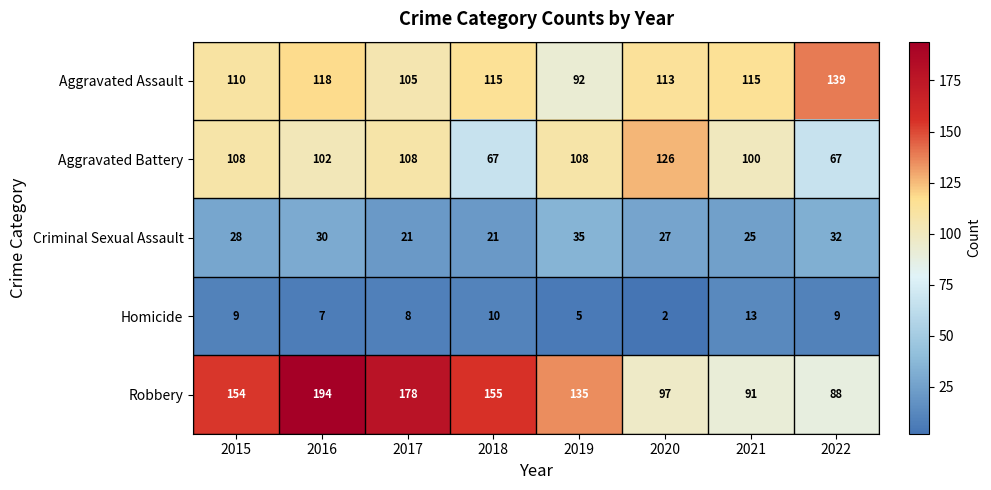

What is the sum of the Homicide values at 2018 and 2021?

23